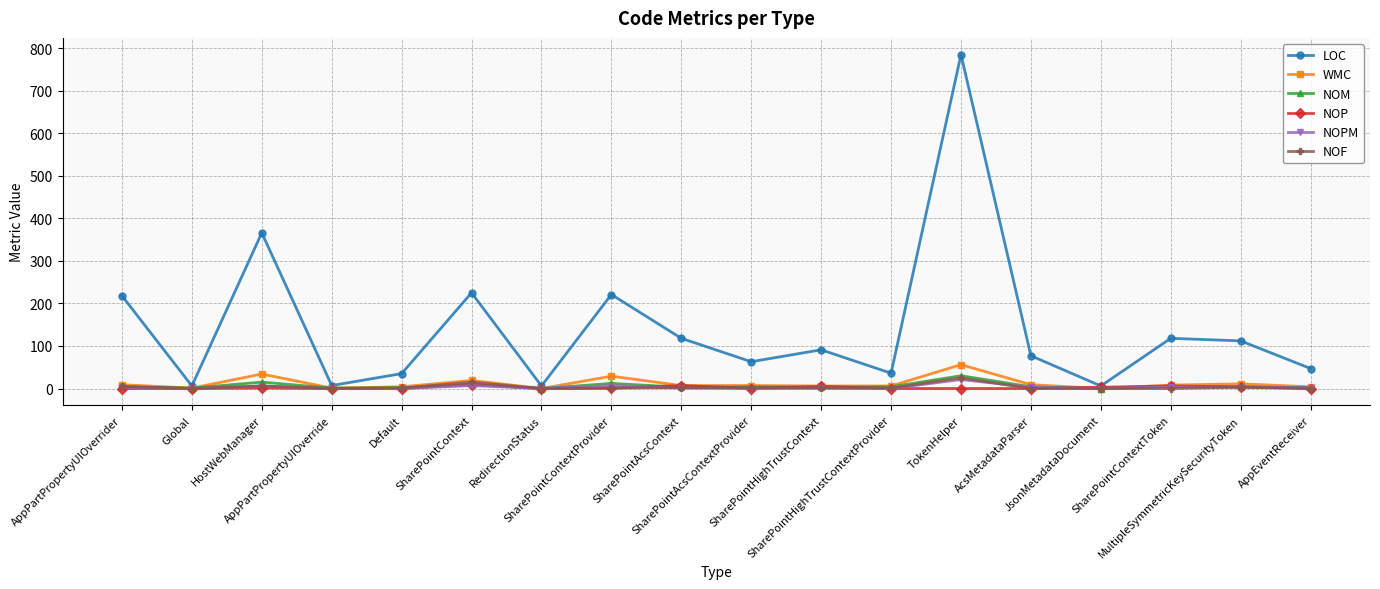

What is the sum of all NOM values?

104